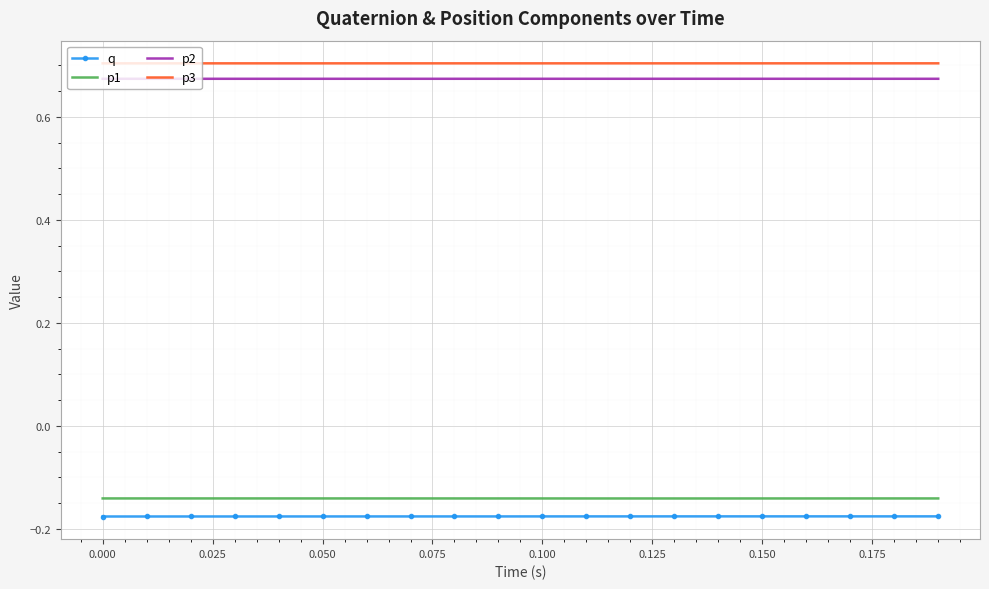

True or false: p1 and p2 cross at least once.

False